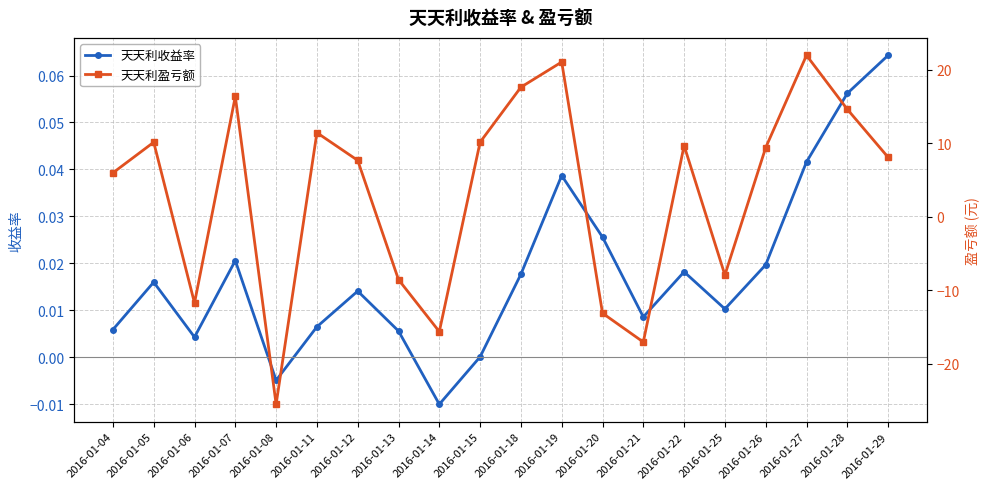

Reading right to left, what are all the values shown in this chart?

天天利收益率: 2016-01-29=0.1	2016-01-28=0.1	2016-01-27=0.0	2016-01-26=0.0	2016-01-25=0.0	2016-01-22=0.0	2016-01-21=0.0	2016-01-20=0.0	2016-01-19=0.0	2016-01-18=0.0	2016-01-15=0.0	2016-01-14=-0.0	2016-01-13=0.0	2016-01-12=0.0	2016-01-11=0.0	2016-01-08=-0.0	2016-01-07=0.0	2016-01-06=0.0	2016-01-05=0.0	2016-01-04=0.0
天天利盈亏额: 2016-01-29=8.1	2016-01-28=14.6	2016-01-27=22.0	2016-01-26=9.4	2016-01-25=-7.9	2016-01-22=9.7	2016-01-21=-17.1	2016-01-20=-13.1	2016-01-19=21.1	2016-01-18=17.6	2016-01-15=10.2	2016-01-14=-15.7	2016-01-13=-8.6	2016-01-12=7.7	2016-01-11=11.4	2016-01-08=-25.6	2016-01-07=16.4	2016-01-06=-11.8	2016-01-05=10.2	2016-01-04=6.0